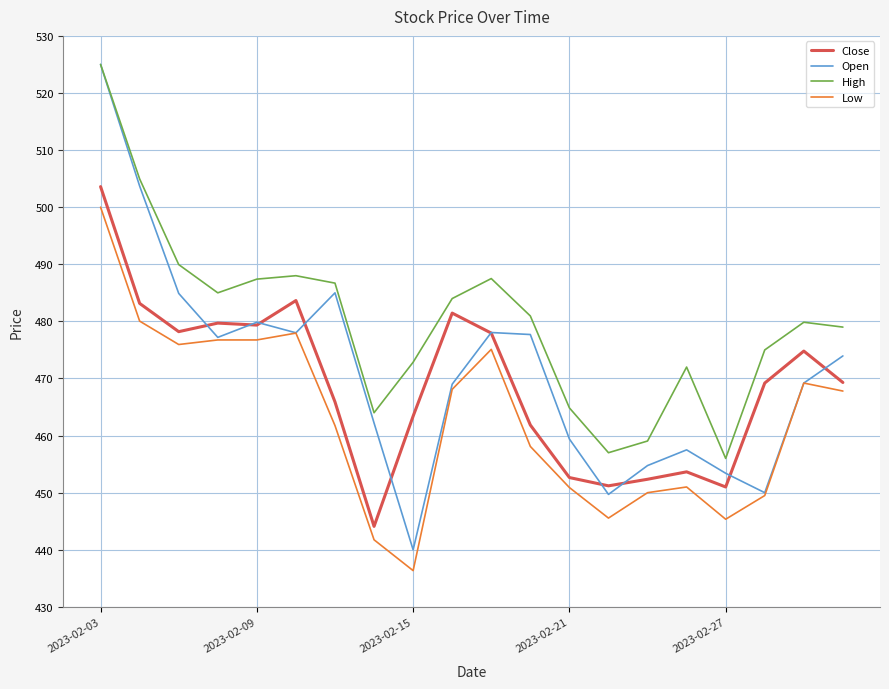

Which series has the largest total across all categories?

High